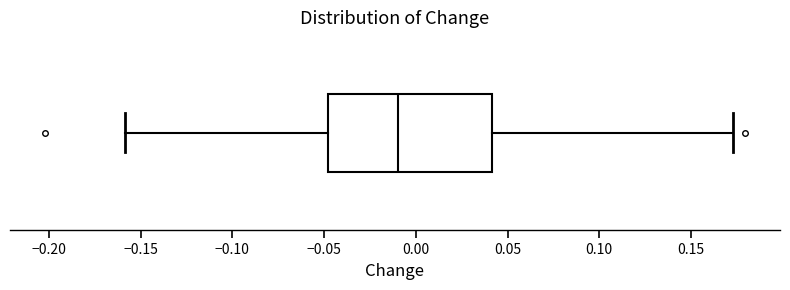

Where does the left whisker of the box end on the x-axis? The values are not printed on the chart, so give them approximately, as read against the axis.

-0.160